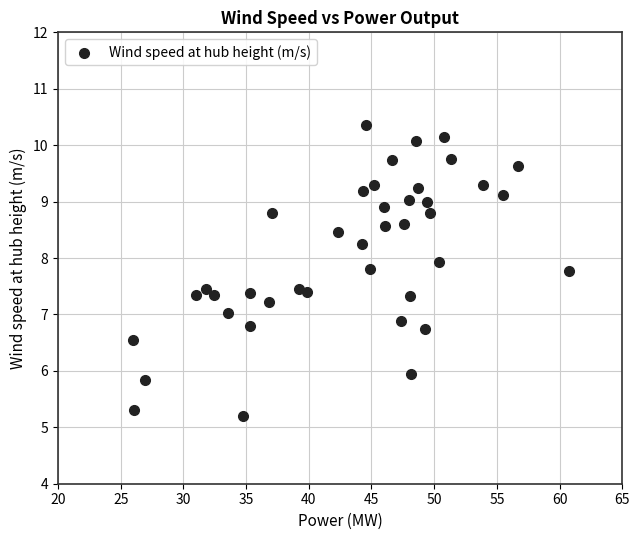

What is the range of X values (max minus min)?

34.8